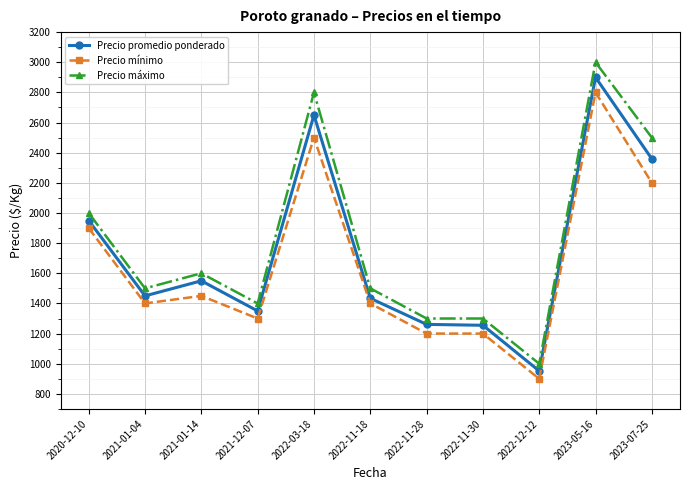

At which category is the sum across all series the highest?

2023-05-16